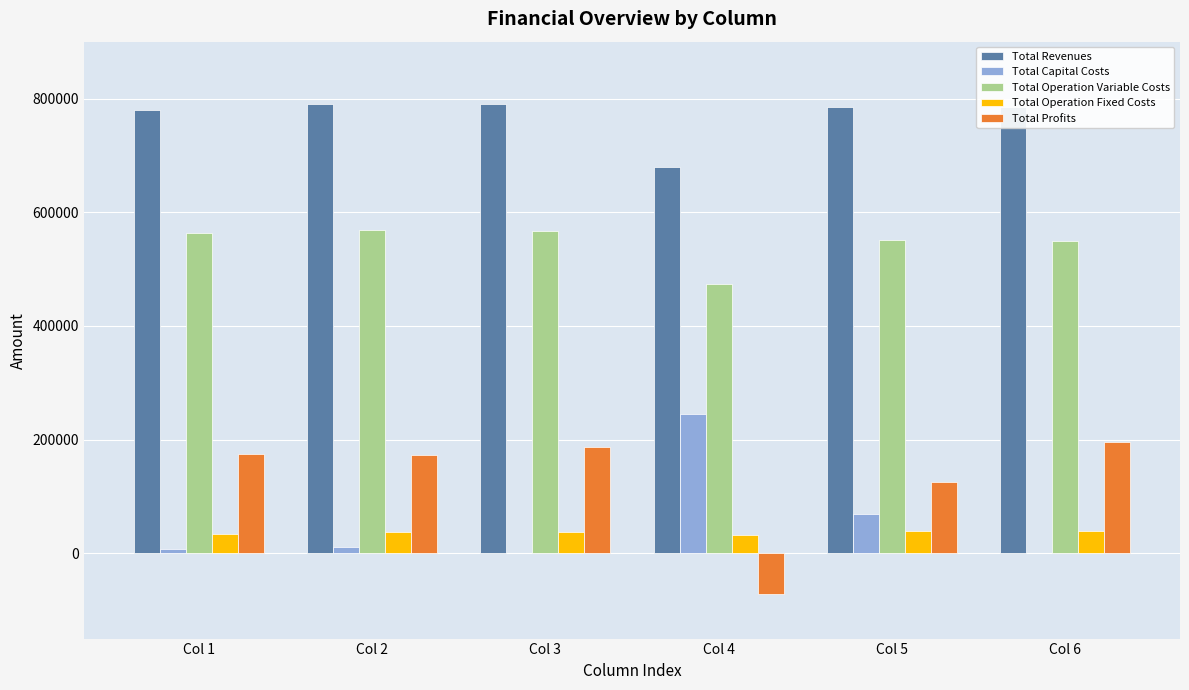

Is the value of Total Operation Variable Costs at Col 4 greater than the value of Total Revenues at Col 4?

No